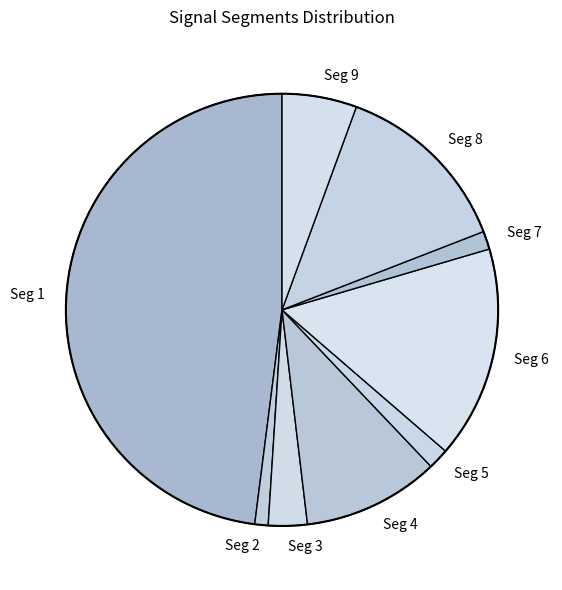

Is the sum of Seg 5 and Seg 6 greater than half?

No